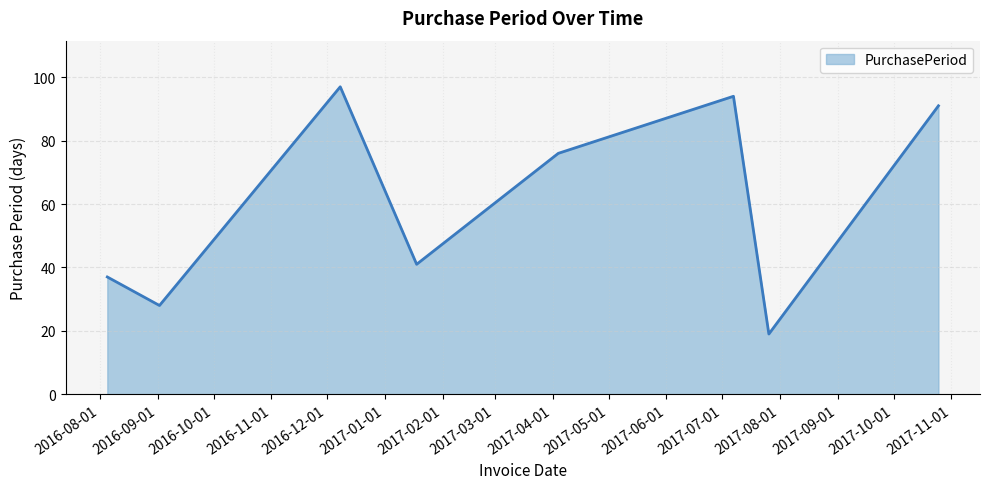

How many interior local peaks (higher than both neighbors) does the data have?

2